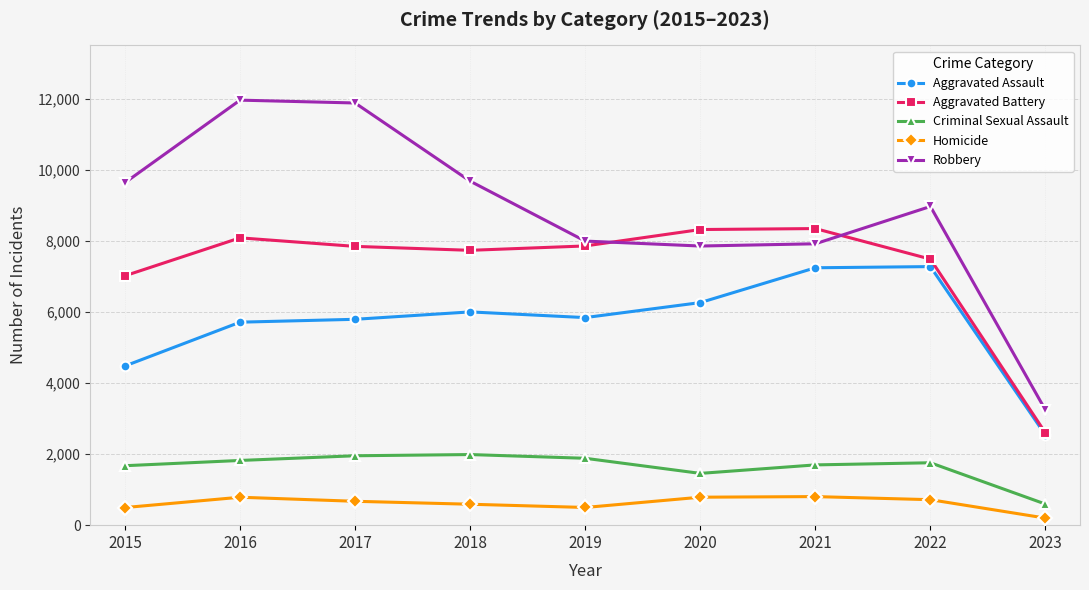

What are all the series names shown in the legend?

Aggravated Assault, Aggravated Battery, Criminal Sexual Assault, Homicide, Robbery